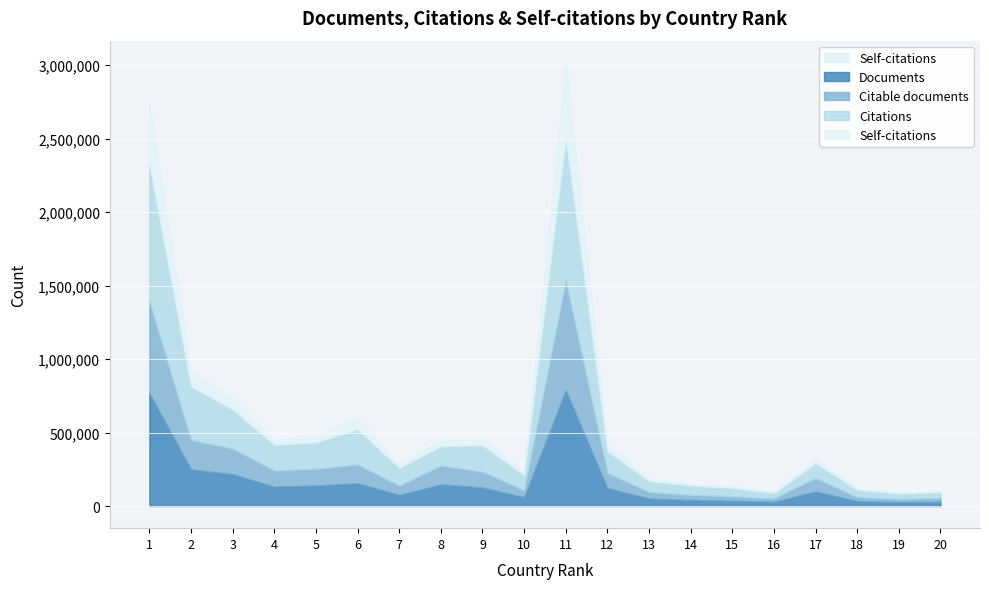

What is the difference between the Citable documents values at 13 and 10?

4337